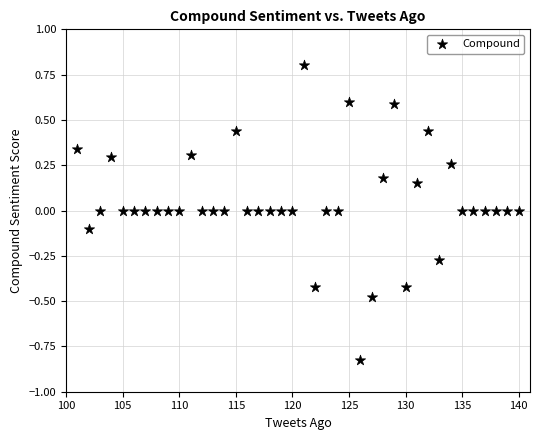

What is the range of Y values (max minus min)?

1.6